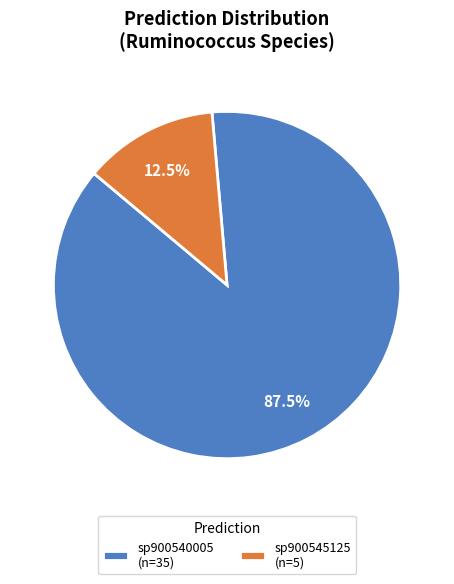

What portion of the pie excludes sp900540005 (n=35)?

12.5%